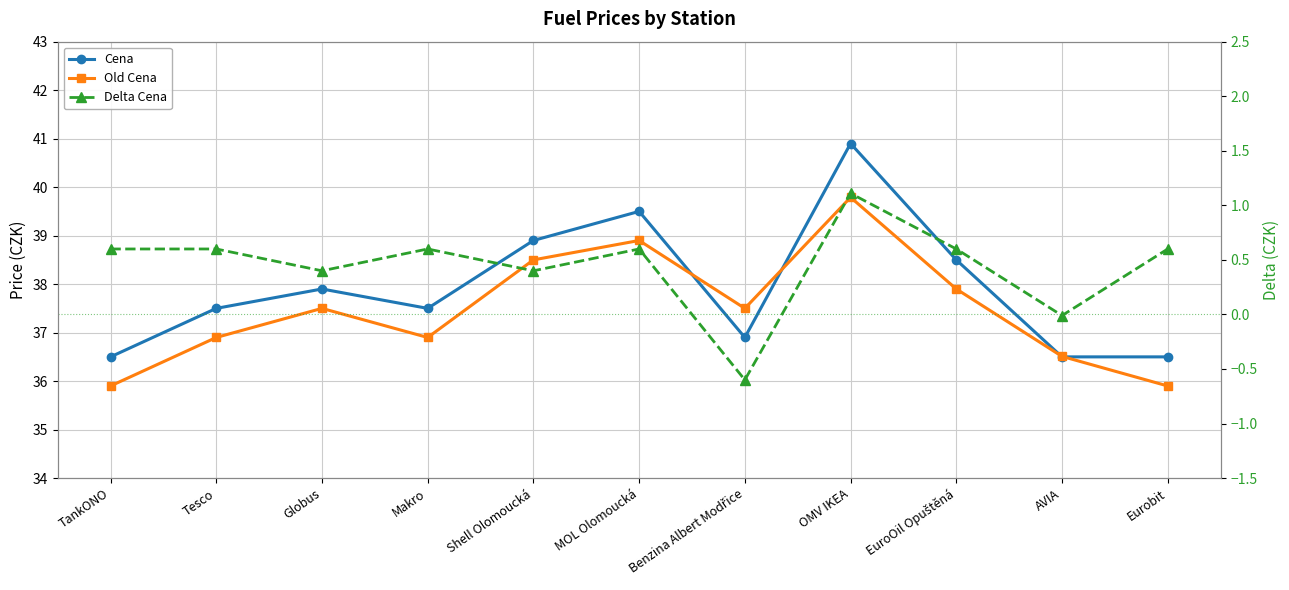

Which series has the largest range (max minus min)?

Cena